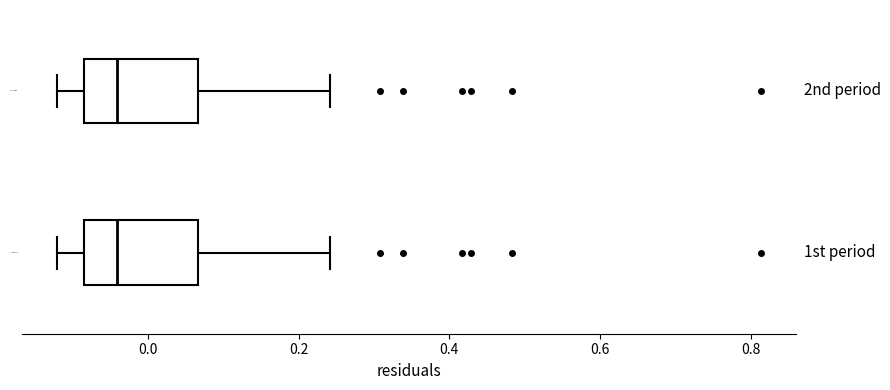

Reading bottom to top, read every box against the x-axis: the position of its median line, the range the box covers, and the ends of its whiskers. The values are not printed on the chart, so give them approximately, as read against the axis.

1st period: median -0.04, box -0.08 to 0.06, whiskers -0.12 to 0.24
2nd period: median -0.04, box -0.08 to 0.06, whiskers -0.12 to 0.24